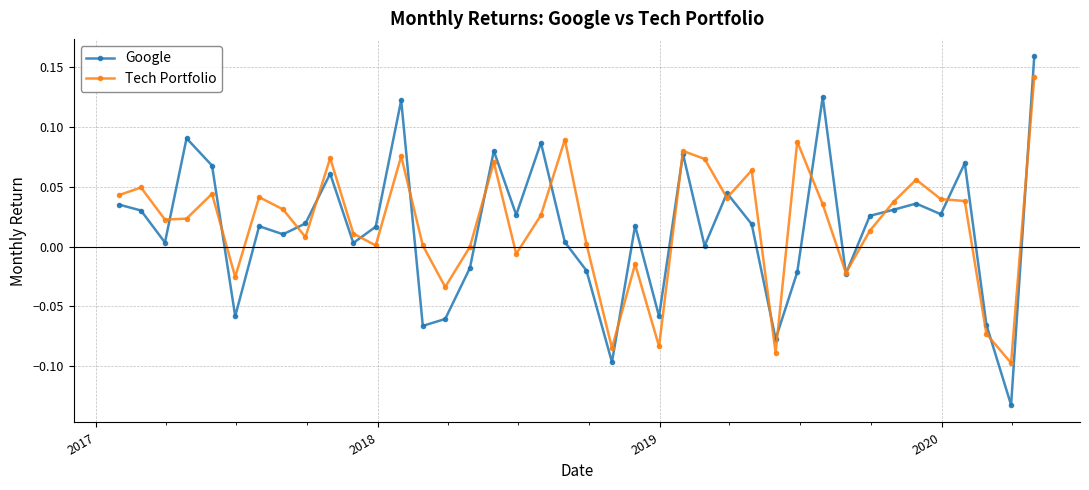

Rank the series by their maximum value, from lowest to highest.

Tech Portfolio, Google